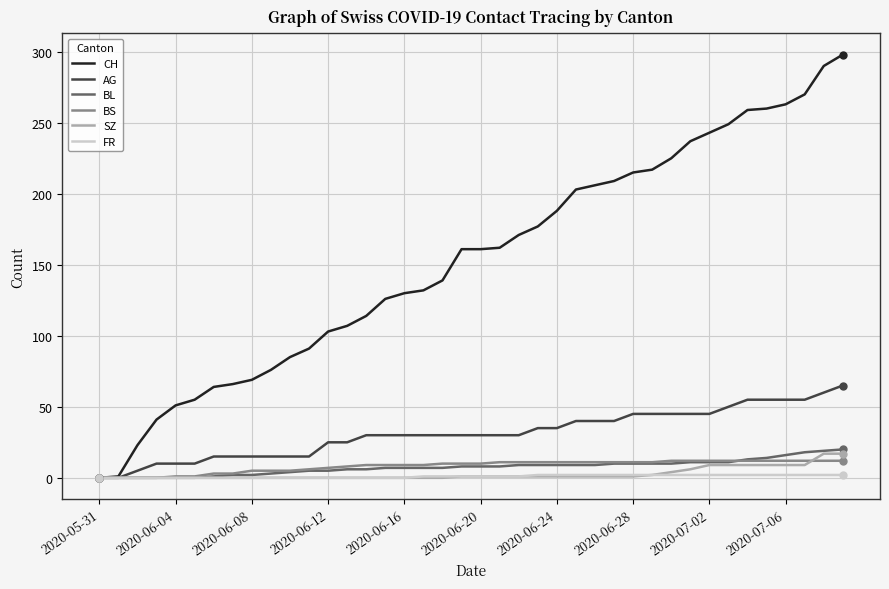

Which series has the widest spread of values?

CH